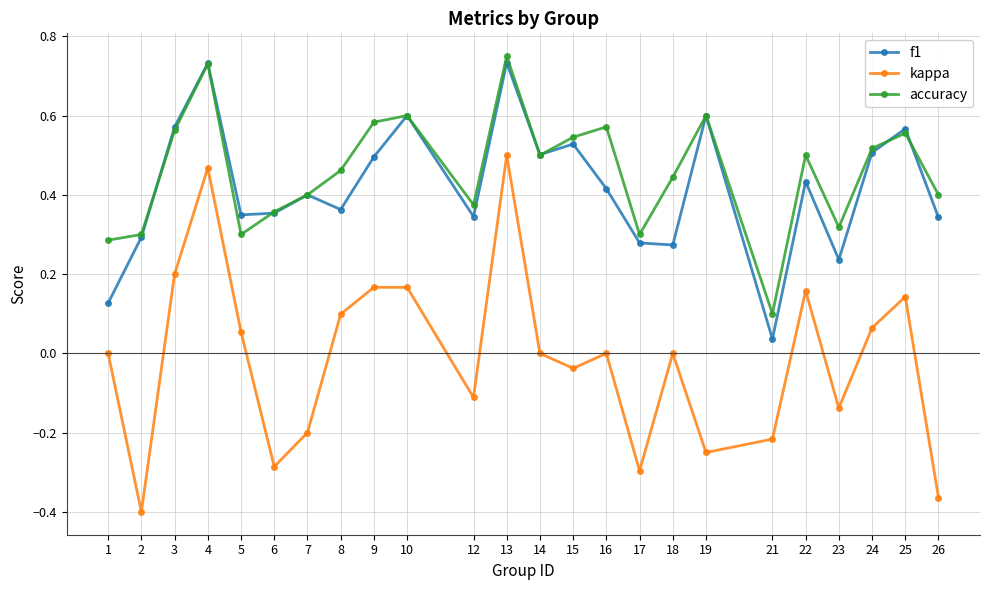

True or false: accuracy and kappa intersect in this chart.

False